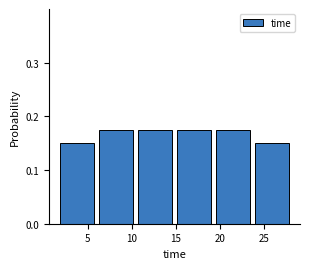

Reading left to right, list every bar in this chart as the range it spans on the x-axis followed by its height. Neither the bar edges nor the heights are printed on the chart, so give them approximately, as read against the axes.

1.5 to 6.0: 0.15
6.0 to 10.5: 0.18
10.5 to 15.0: 0.18
15.0 to 19.5: 0.18
19.5 to 23.5: 0.18
23.5 to 28.0: 0.15